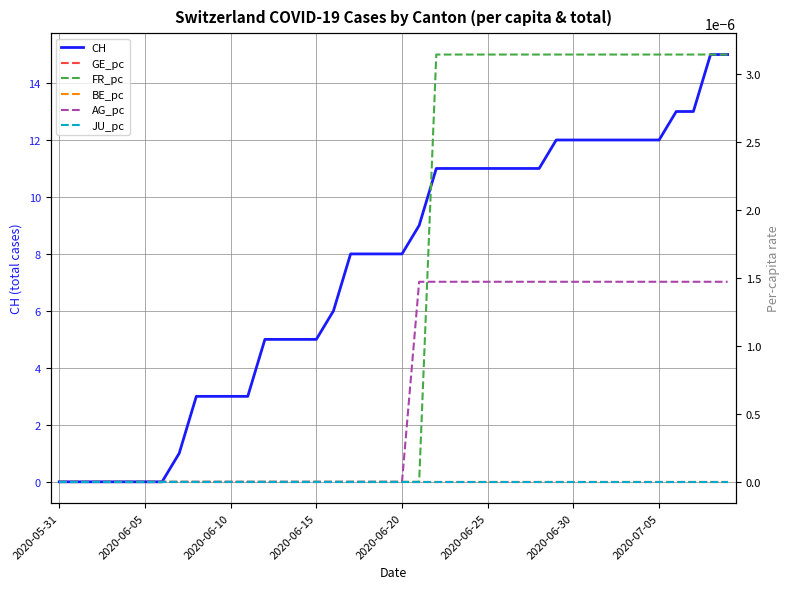

Which series has the largest total across all categories?

CH